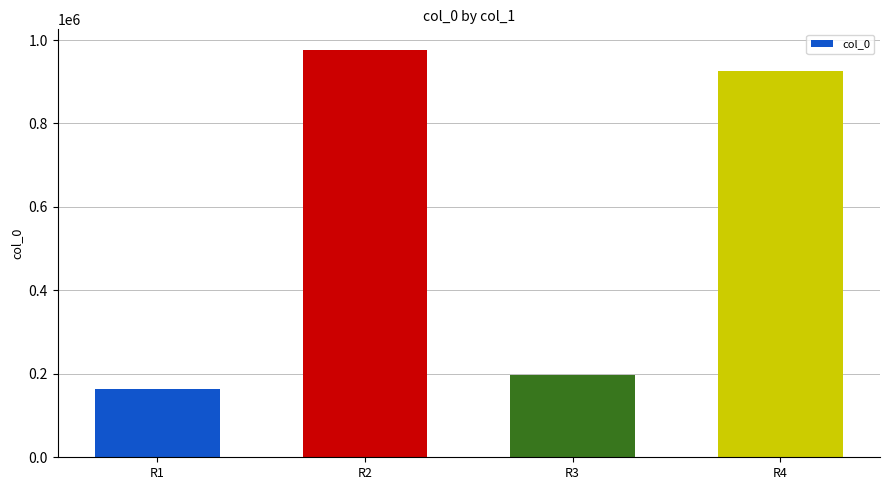

Reading left to right, list all the values displayed in this chart.

R1=162943	R2=976766	R3=196614	R4=926210